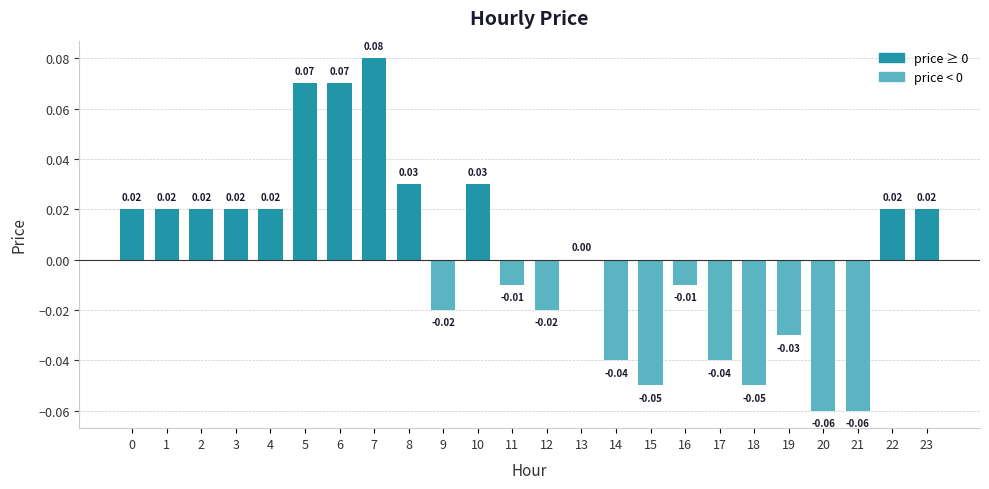

The chart shows a value of 0.0 at 22. True or false?

True